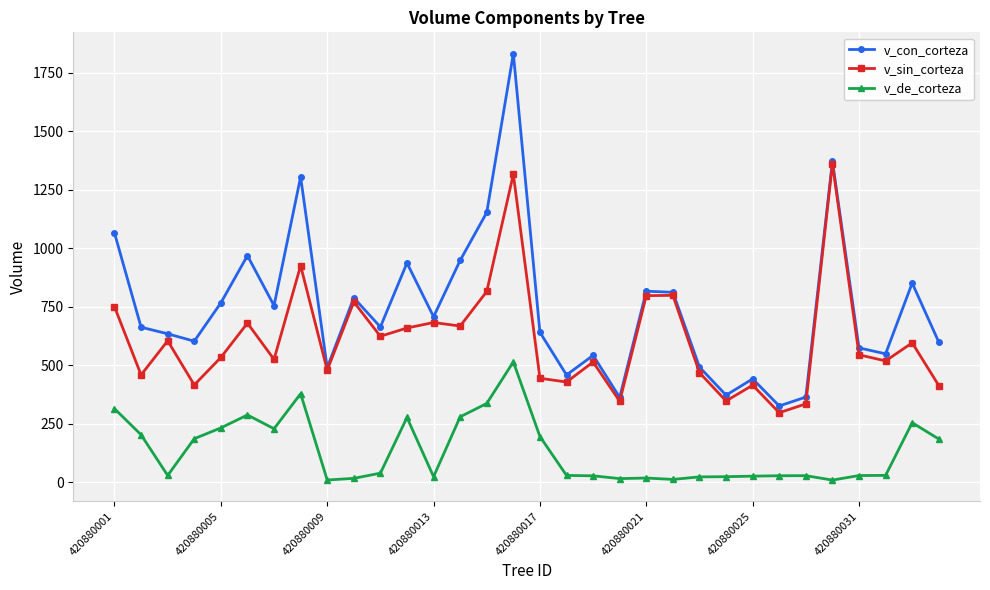

True or false: v_de_corteza has more than 1 points higher than both neighbors.

True